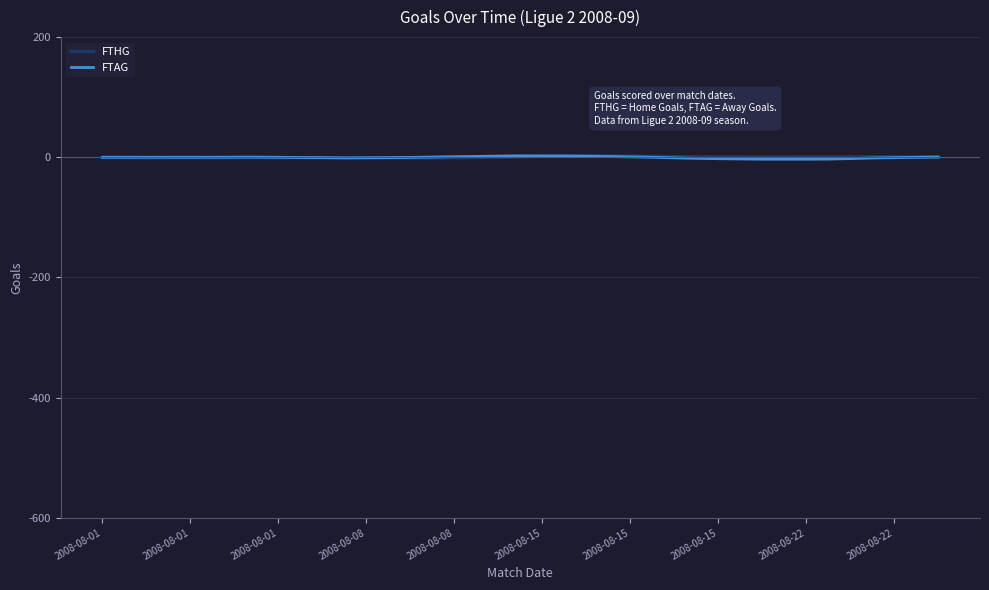

Which series has the largest range (max minus min)?

FTAG